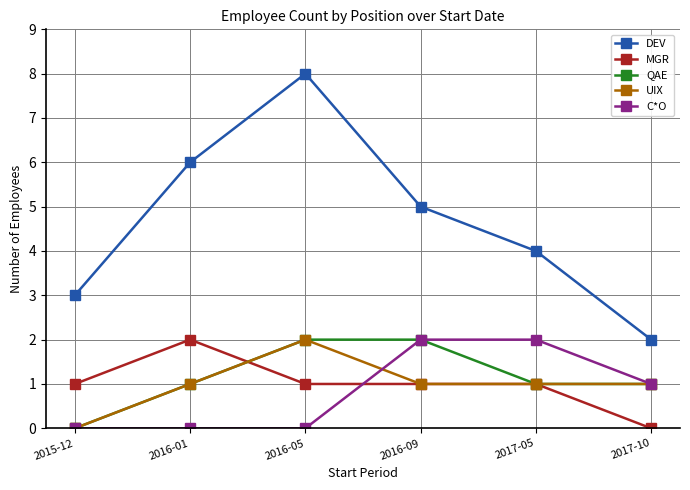

Is the value of C*O at 2016-09 greater than the value of DEV at 2016-09?

No